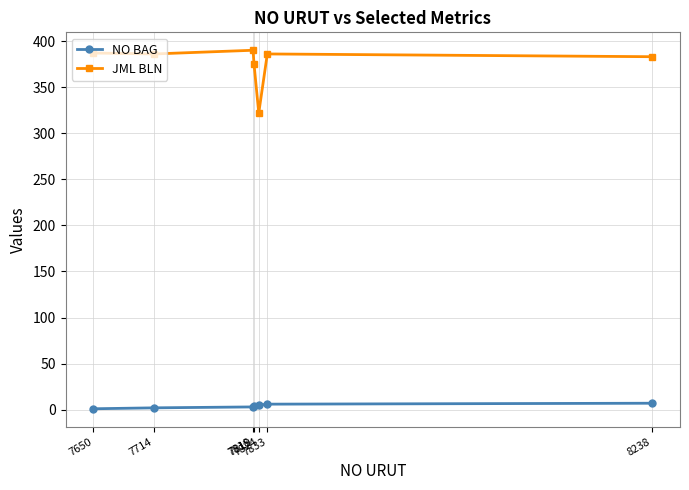

The value of JML BLN at 7714 is 386. True or false?

True